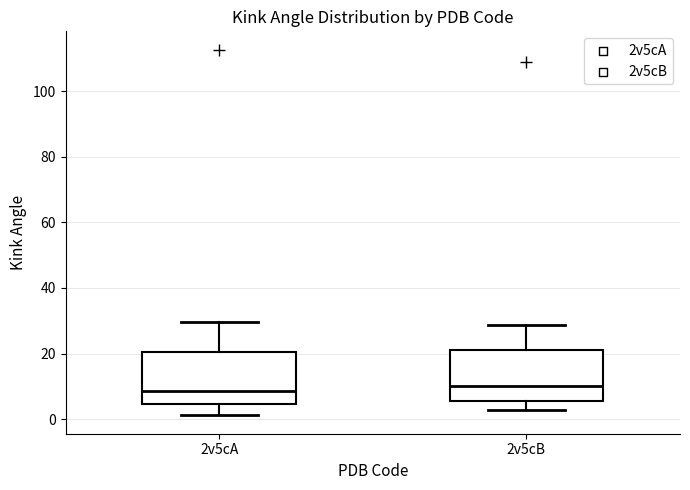

Reading left to right, transcribe this box plot: for each box, give where its median line is, the range the box spans, and where its two whiskers end, as read against the y-axis. The values are not printed on the chart, so give them approximately, as read against the axis.

2v5cA: median 8, box 4 to 20, whiskers 2 to 30
2v5cB: median 10, box 6 to 22, whiskers 2 to 28